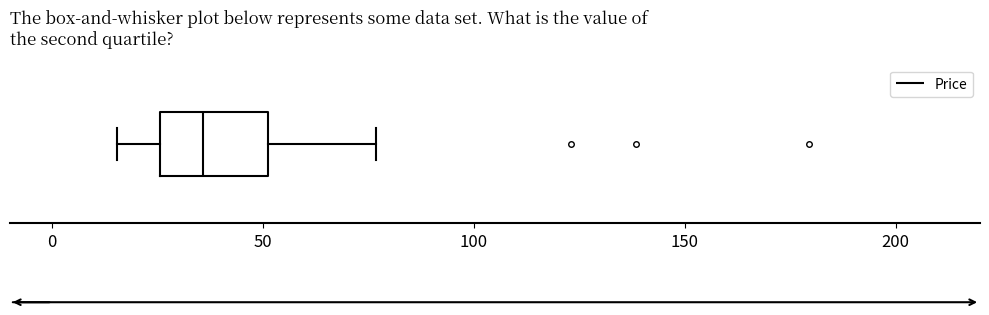

Read this box plot against the x-axis: the position of the median line, the range covered by the box, and the ends of both whiskers. The values are not printed on the chart, so give them approximately, as read against the axis.

median 35, box 25 to 50, whiskers 15 to 75